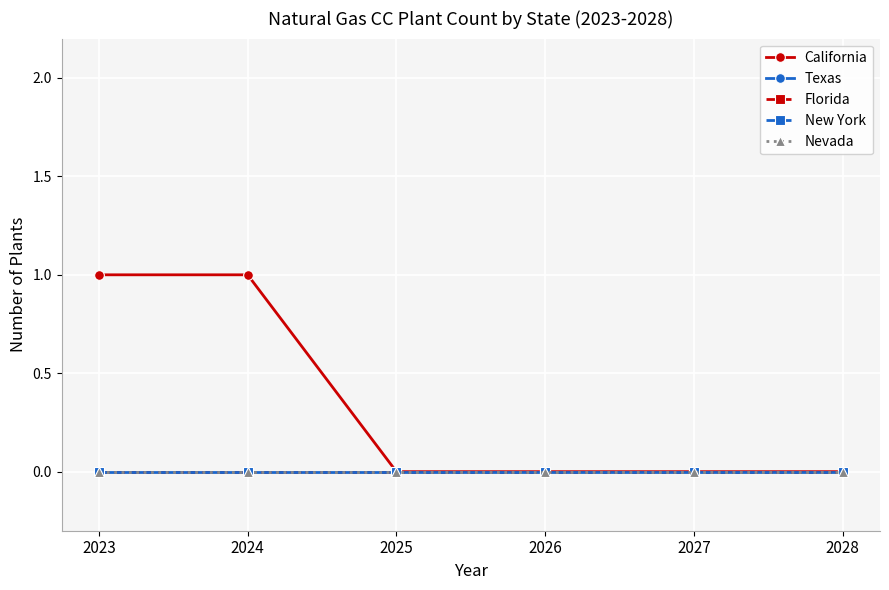

Reading left to right, transcribe all the data shown in this chart.

California: 2023=1	2024=1	2025=0	2026=0	2027=0	2028=0
Texas: 2023=0	2024=0	2025=0	2026=0	2027=0	2028=0
Florida: 2023=0	2024=0	2025=0	2026=0	2027=0	2028=0
New York: 2023=0	2024=0	2025=0	2026=0	2027=0	2028=0
Nevada: 2023=0	2024=0	2025=0	2026=0	2027=0	2028=0